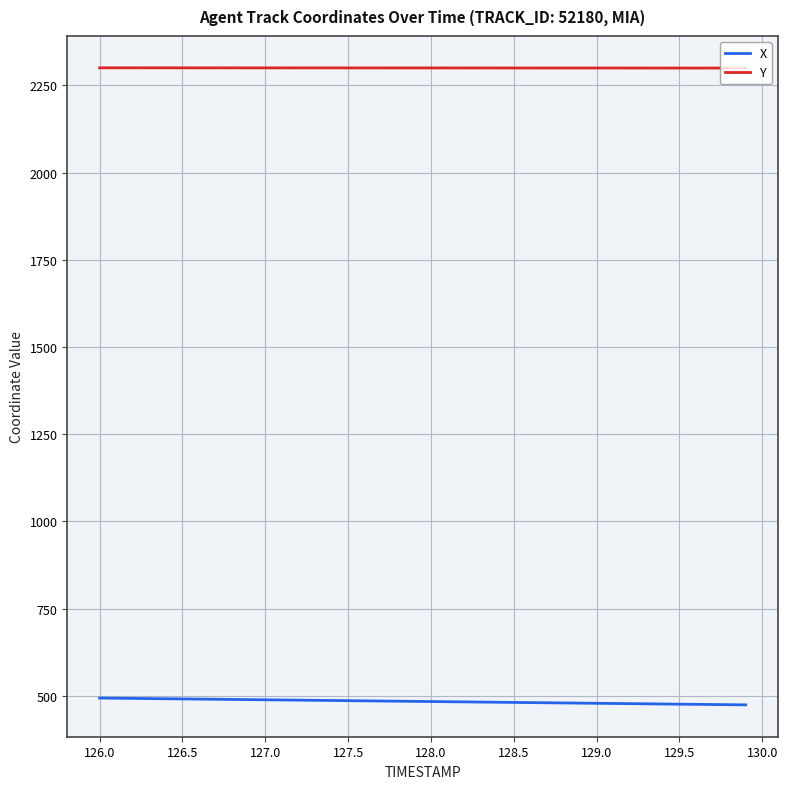

Which series has the largest total across all categories?

Y